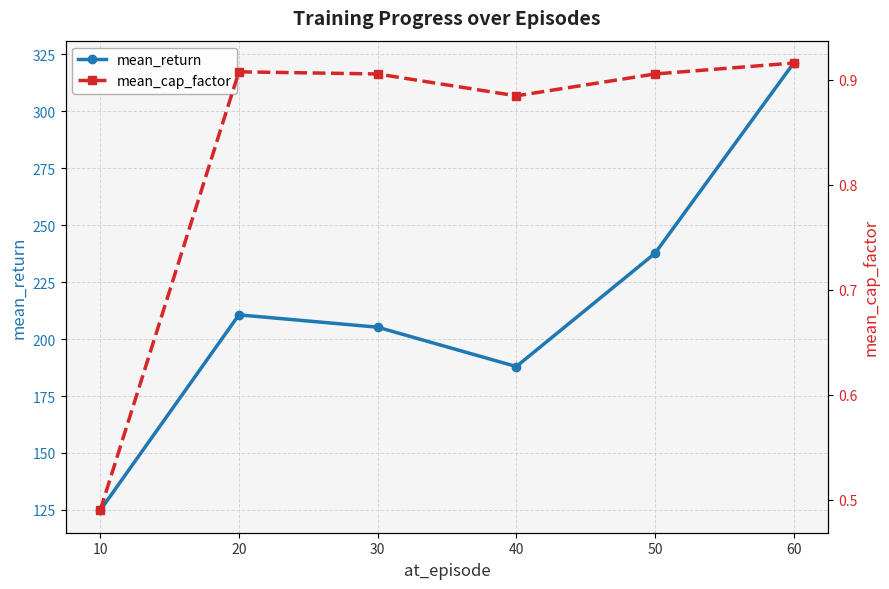

At which label does mean_return reach its minimum?

10